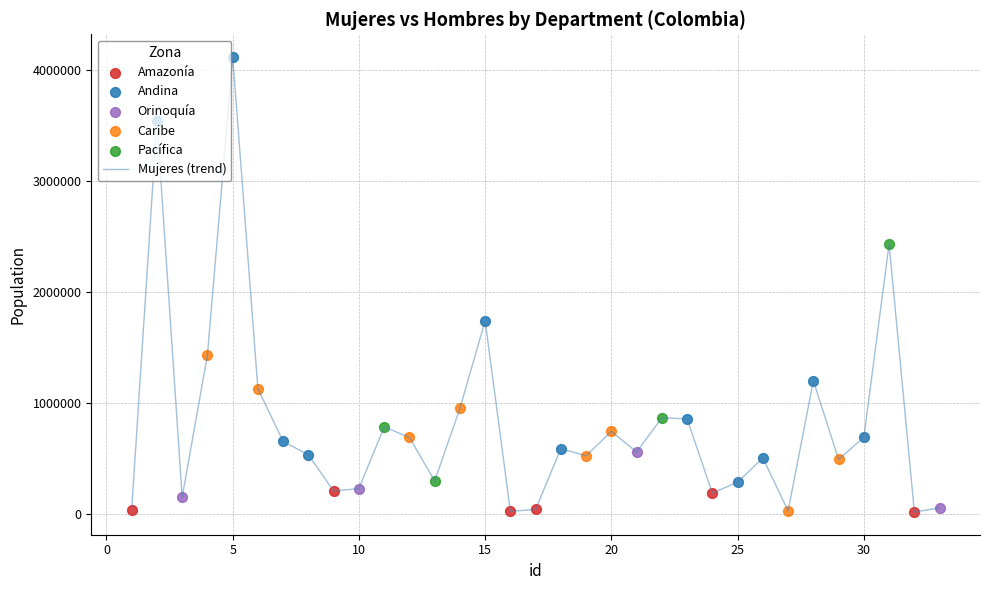

What is the maximum value shown in the chart?

4120589